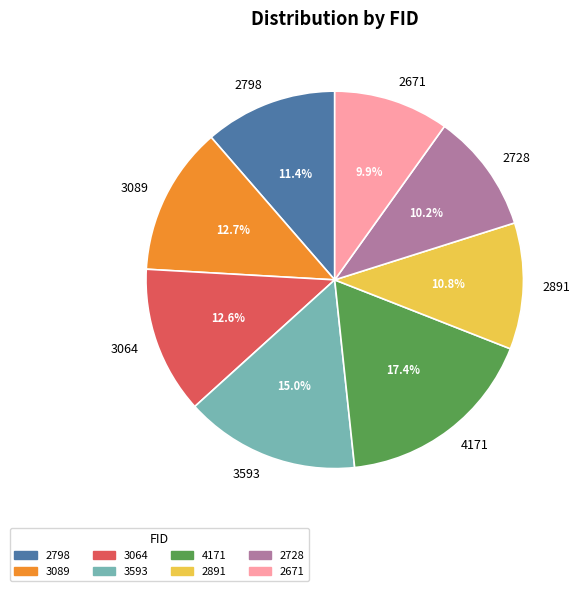

Which slice is the largest?

4171